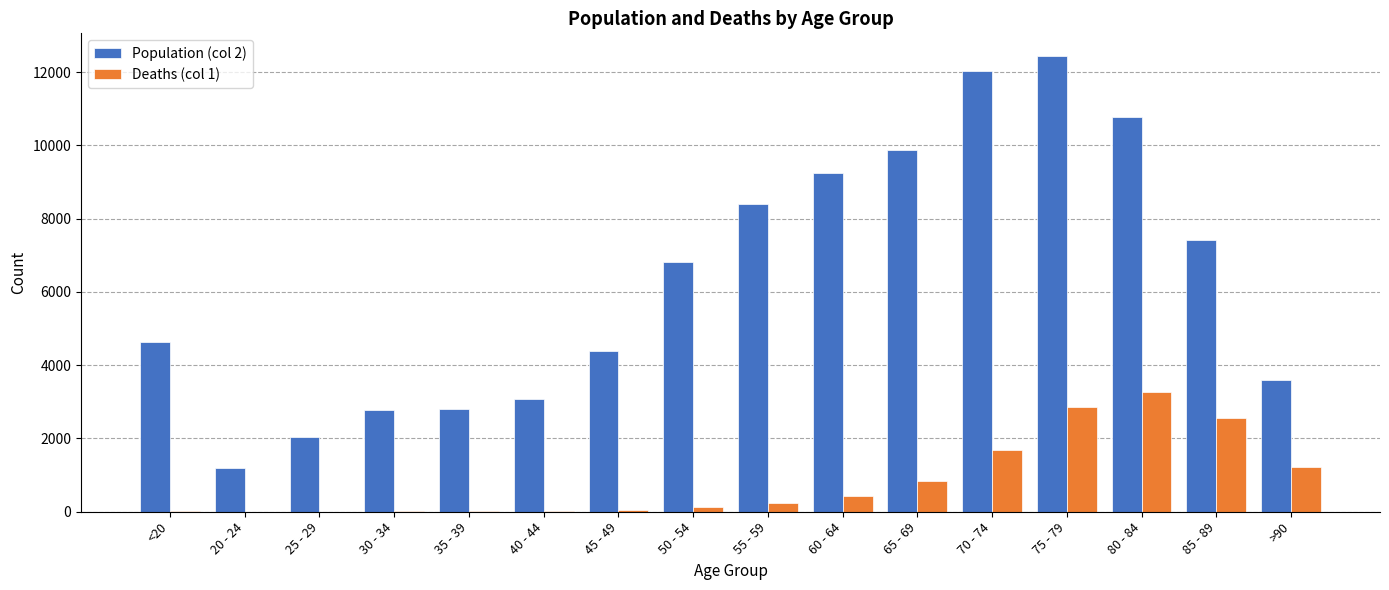

At which label does Population (col 2) reach its peak?

75 - 79